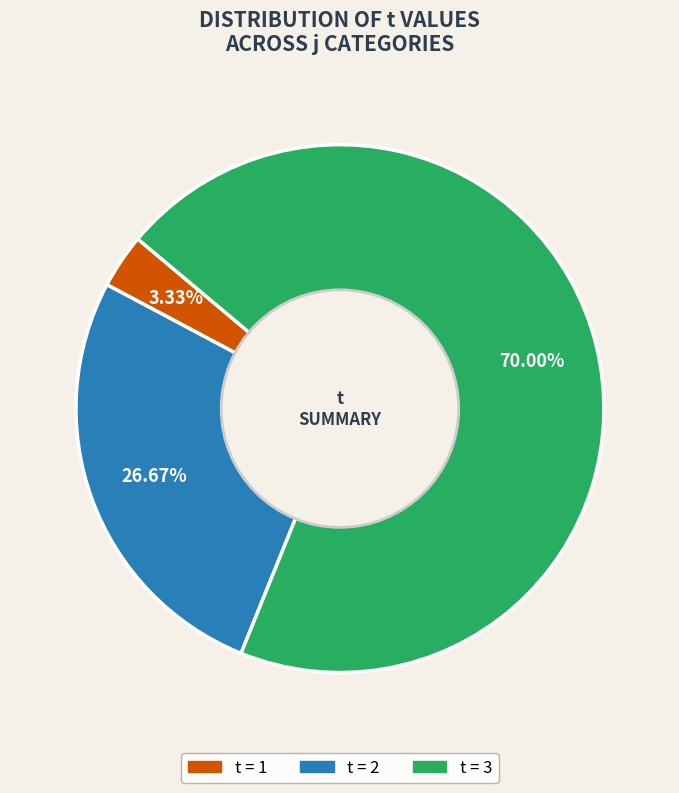

Is there a majority slice in this chart?

Yes